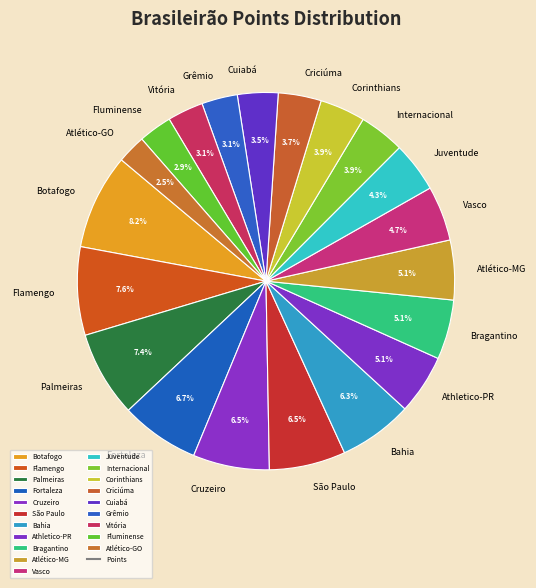

Is Atlético-GO the majority of the pie?

No